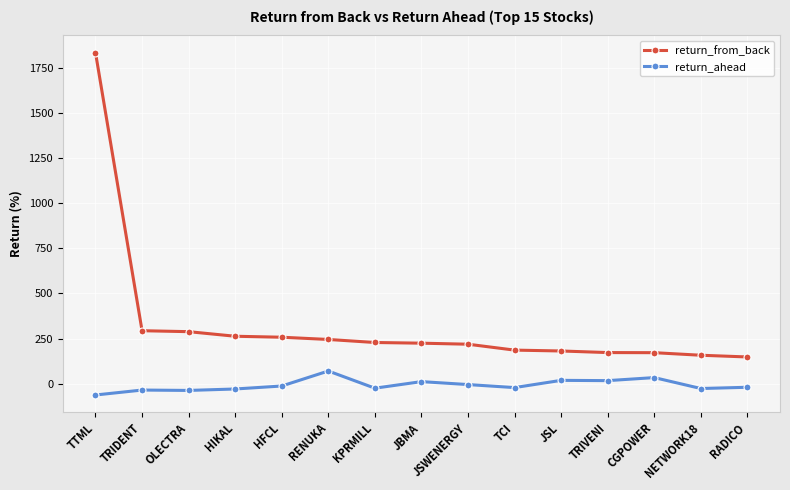

What is the difference between the return_ahead values at TCI and RADICO?

1.8